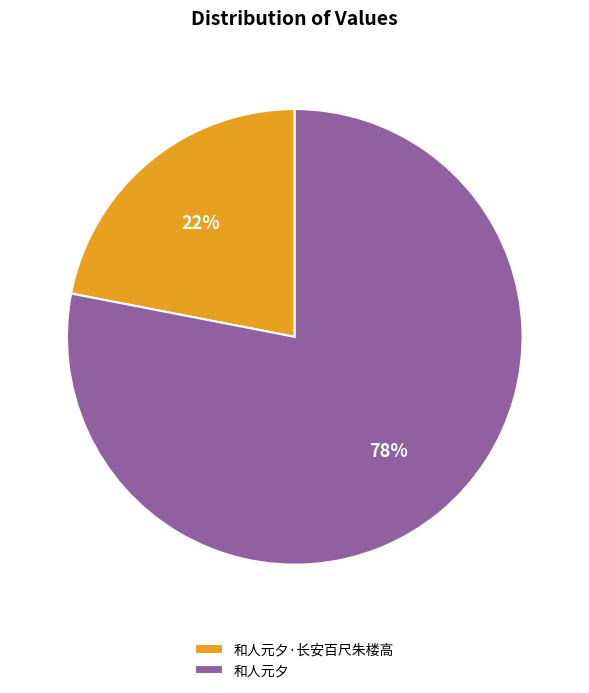

Which has a higher value, 和人元夕·长安百尺朱楼高 or 和人元夕?

和人元夕